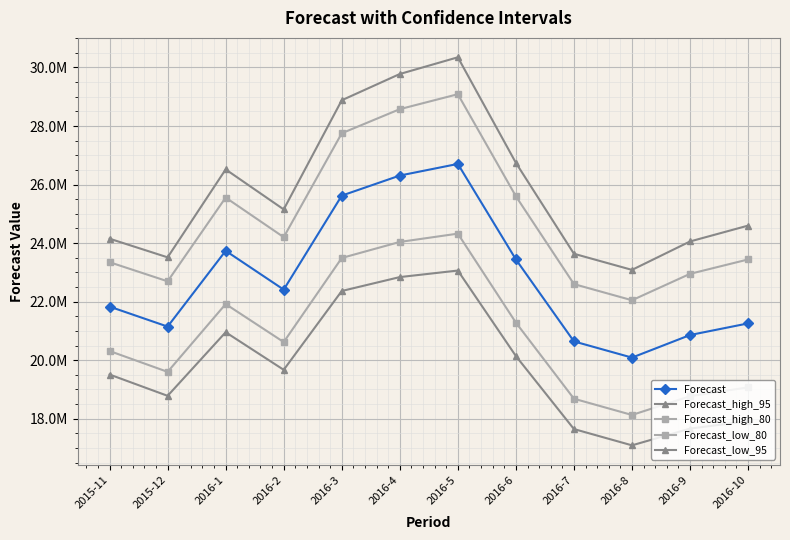

At 2016-7, list the series in order from smallest to largest.

Forecast_low_95, Forecast_low_80, Forecast, Forecast_high_80, Forecast_high_95